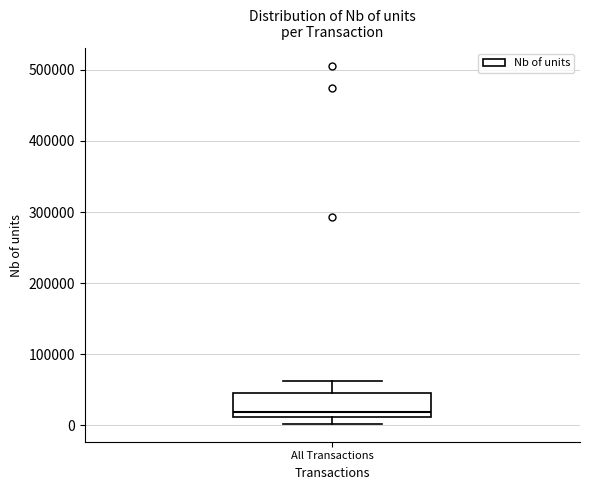

Read this box plot against the y-axis: the position of the median line, the range covered by the box, and the ends of both whiskers. The values are not printed on the chart, so give them approximately, as read against the axis.

median 20000, box 10000 to 50000, whiskers 0 to 60000